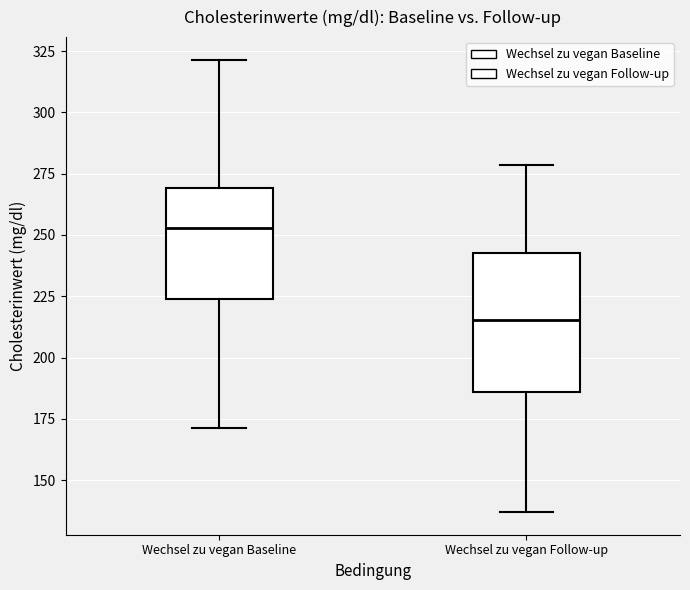

Which box is the tallest, from its lower edge to its upper edge?

Wechsel zu vegan Follow-up